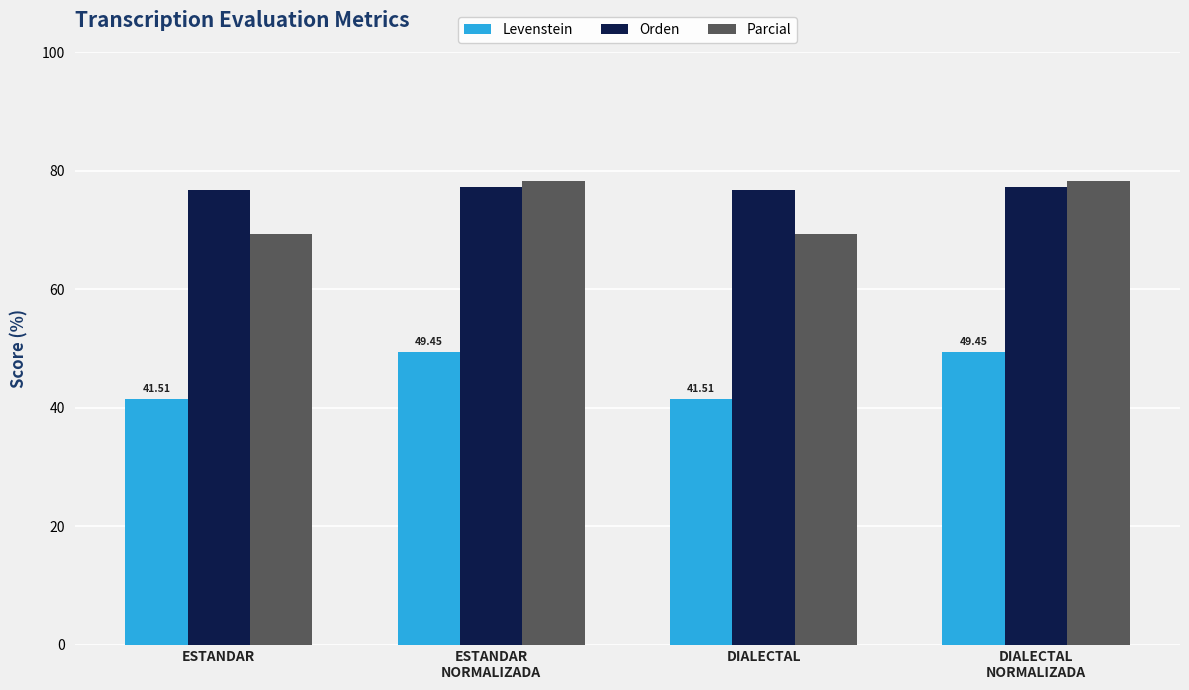

The value of Parcial at ESTANDAR
NORMALIZADA is 78.2. True or false?

True